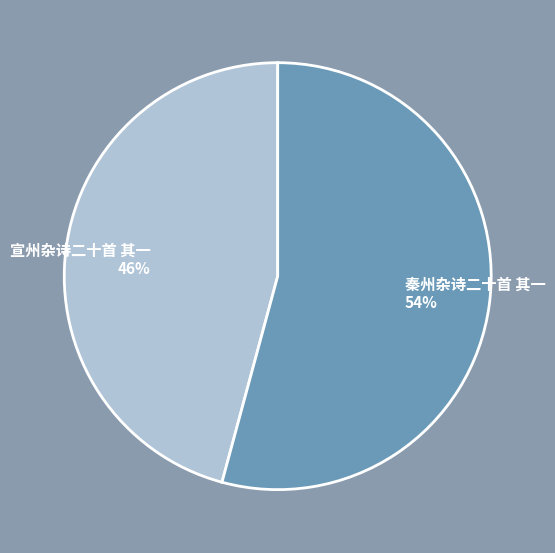

What is the smallest slice in the pie chart?

宣州杂诗二十首 其一